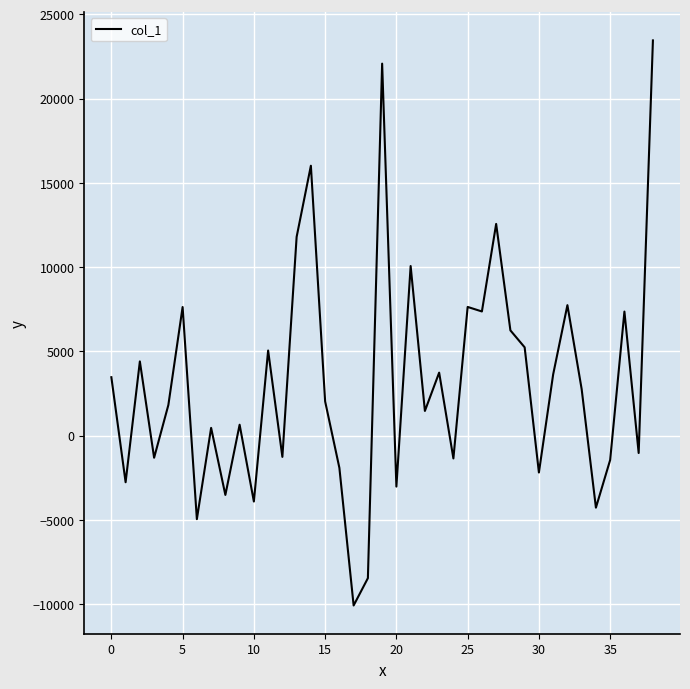

What is the maximum value shown in the chart?

23449.8